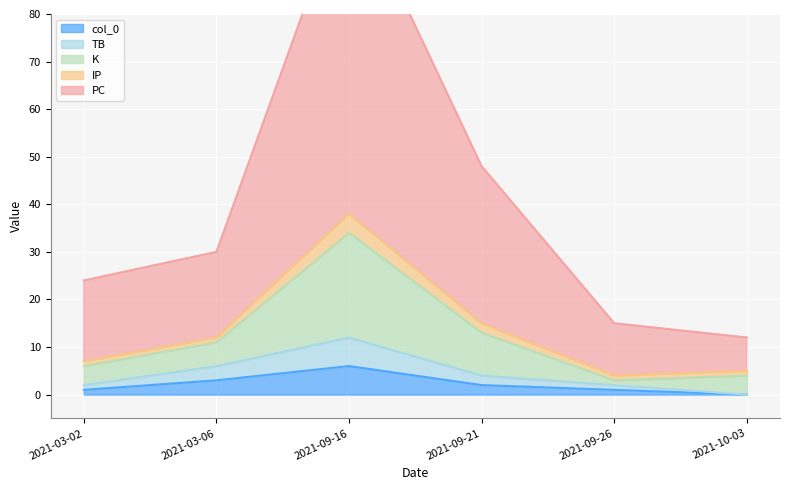

How many values in TB are above zero?

5